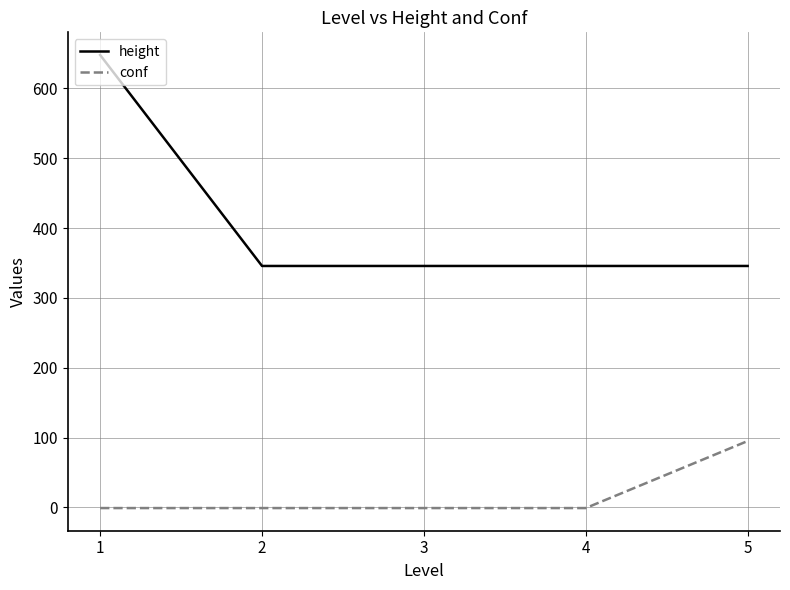

True or false: height and conf intersect in this chart.

False